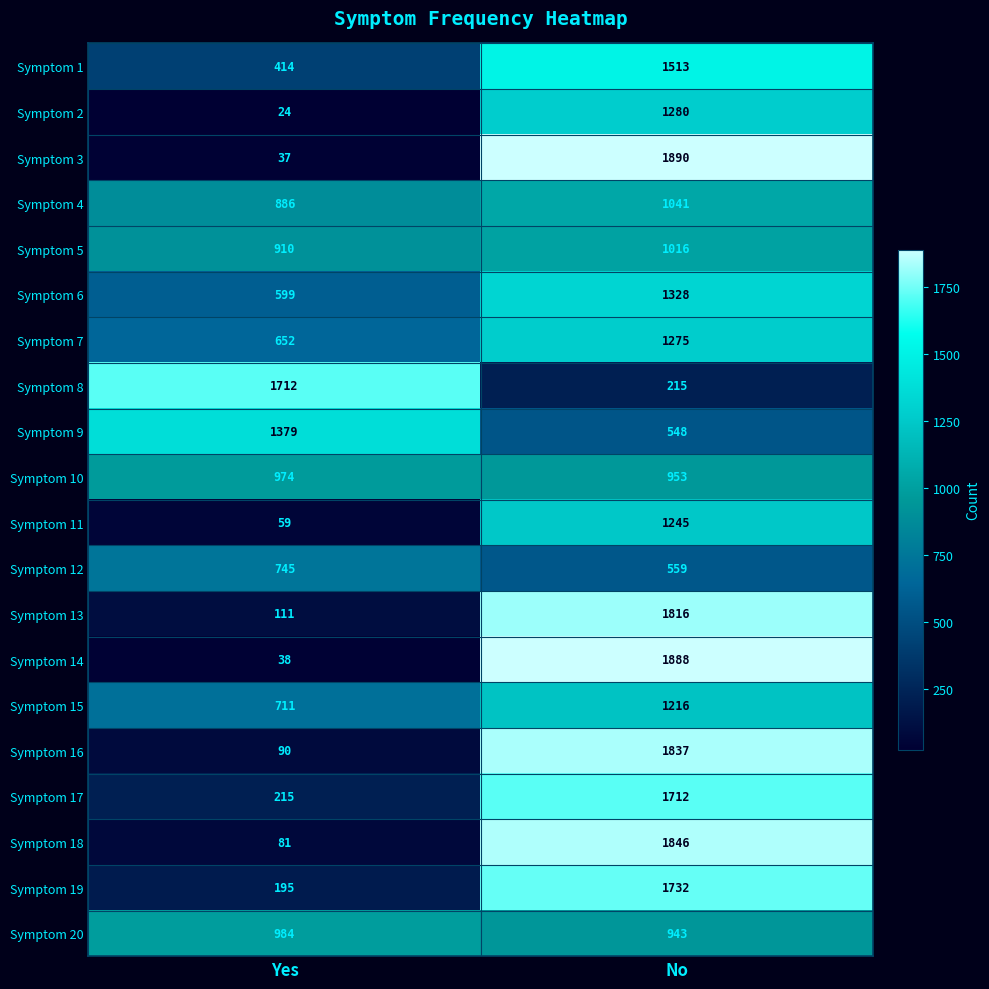

What is the minimum value shown in the chart?

24